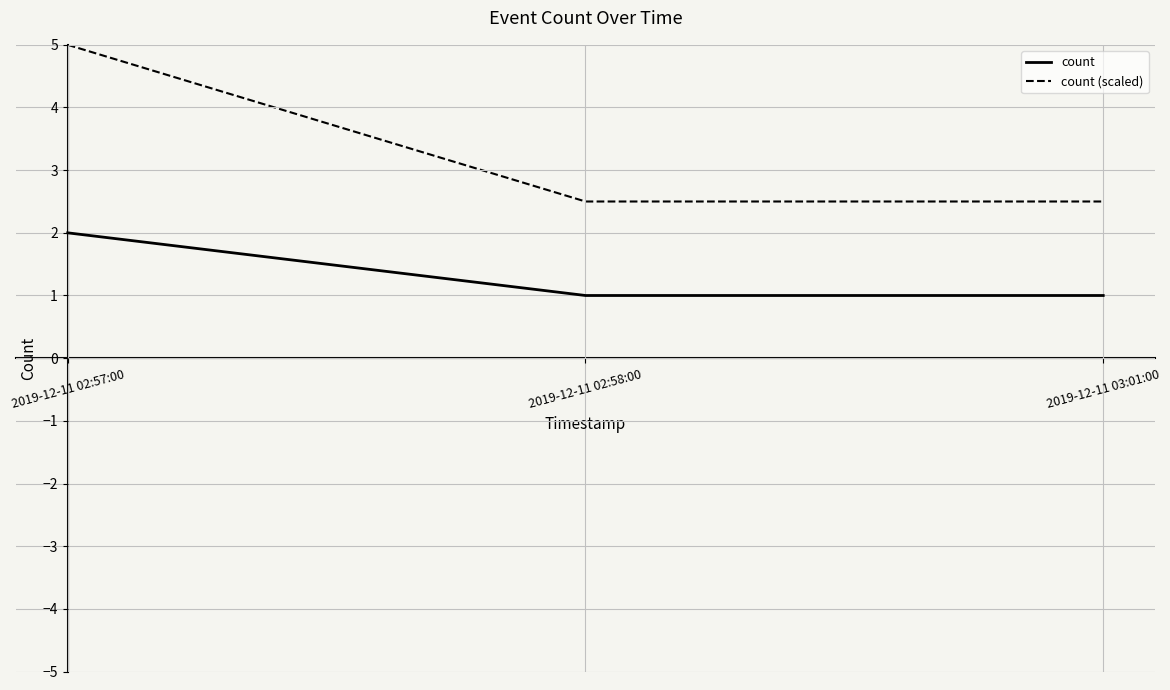

What is the sum of the count (scaled) values at 2019-12-11 02:58:00 and 2019-12-11 03:01:00?

5.0